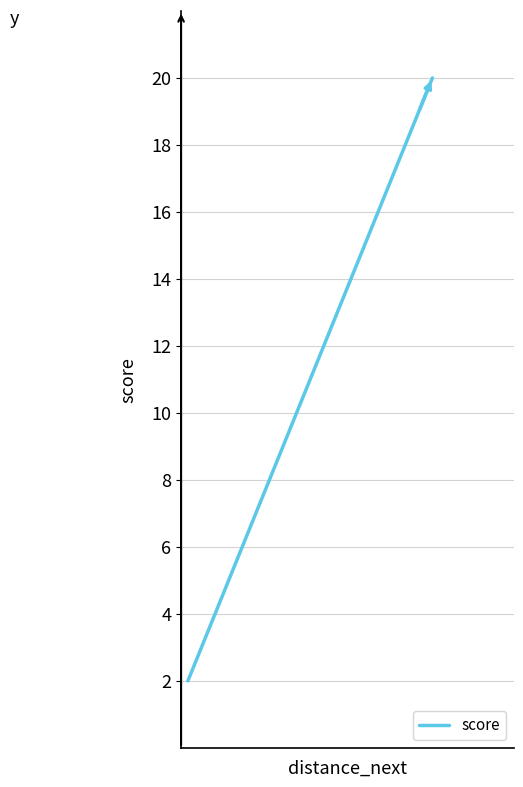

What is the greatest value displayed?

20